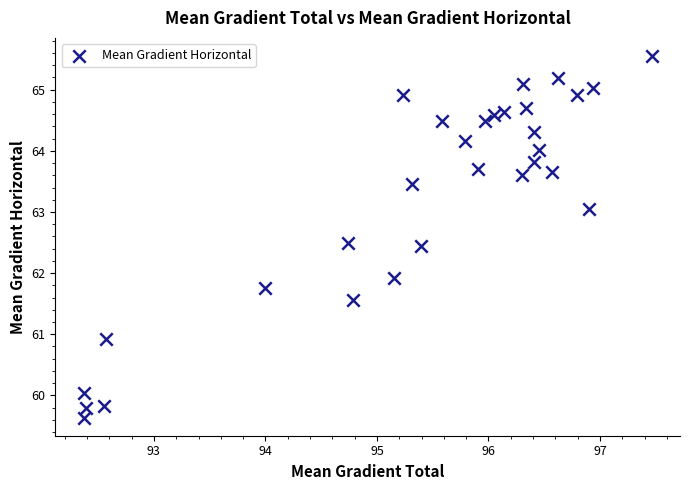

What Y value in the scatter plot is closest to 62?

61.9